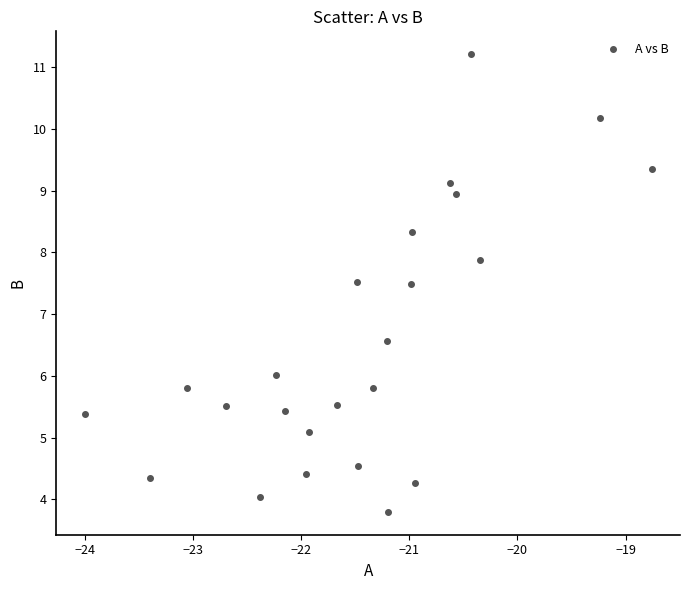

What is the range of X values (max minus min)?

5.2